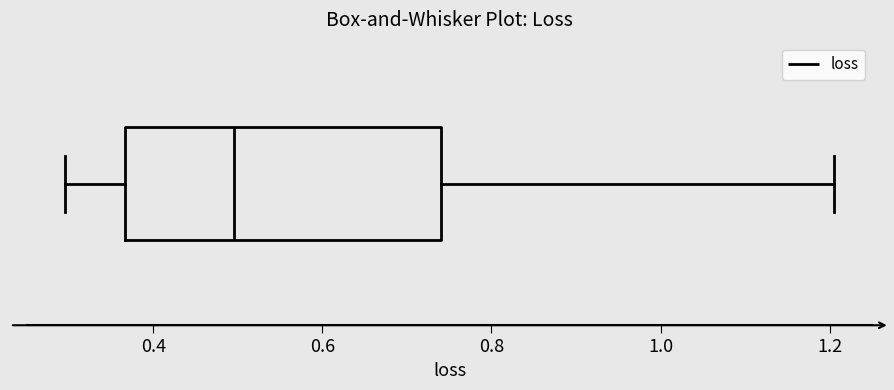

Where is the right edge of the box on the x-axis? The values are not printed on the chart, so give them approximately, as read against the axis.

0.74